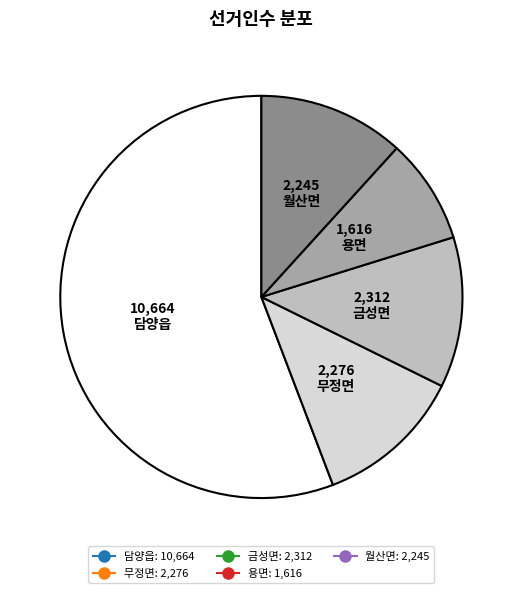

How many slices are in this pie chart?

5